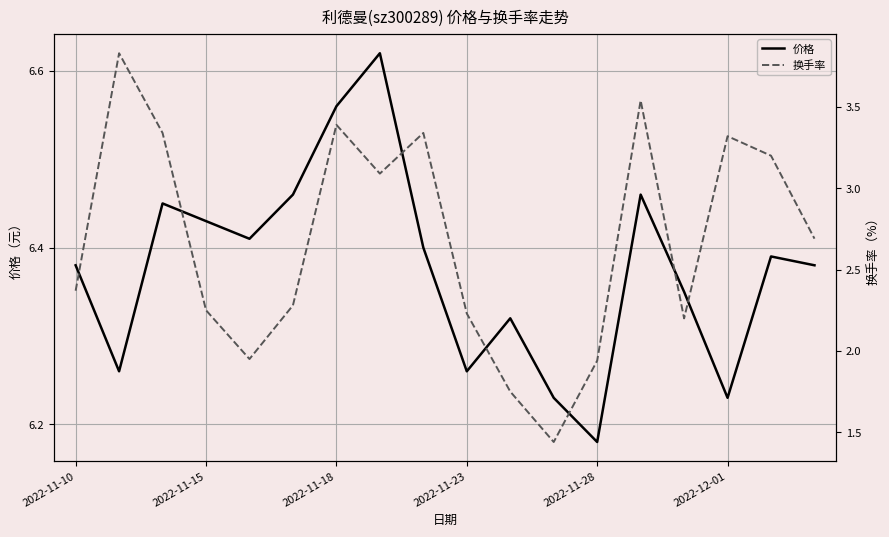

At how many categories does at least one series exceed 2?

18